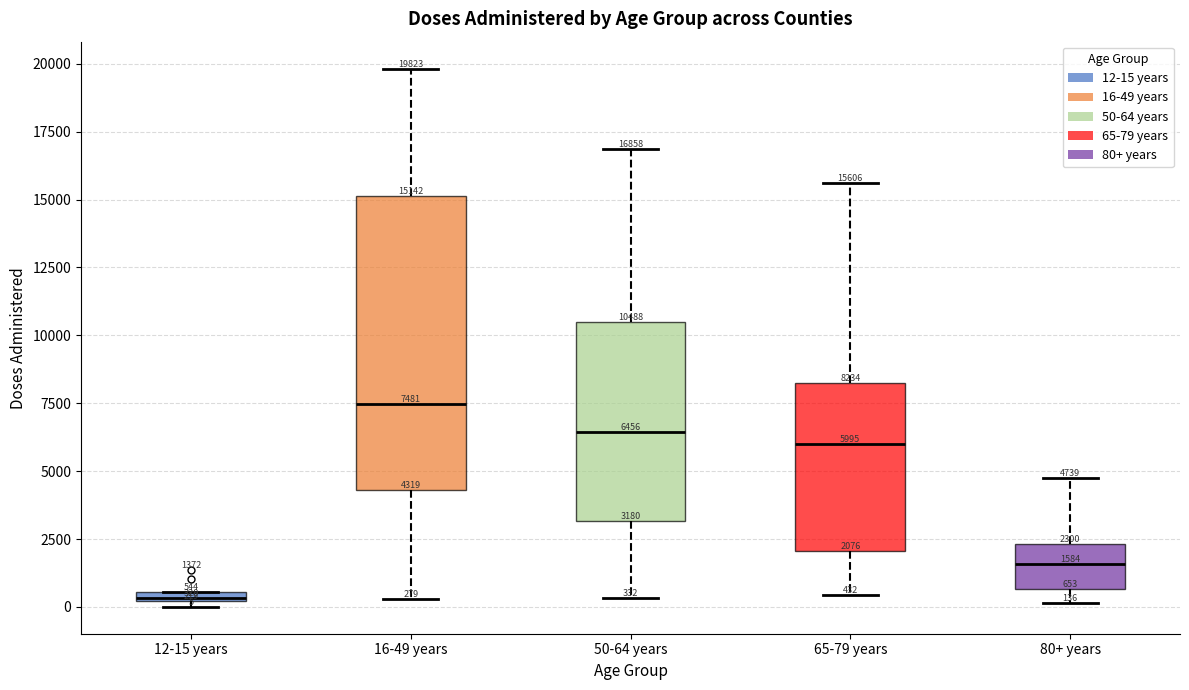

Which box has the lowest median line?

12-15 years